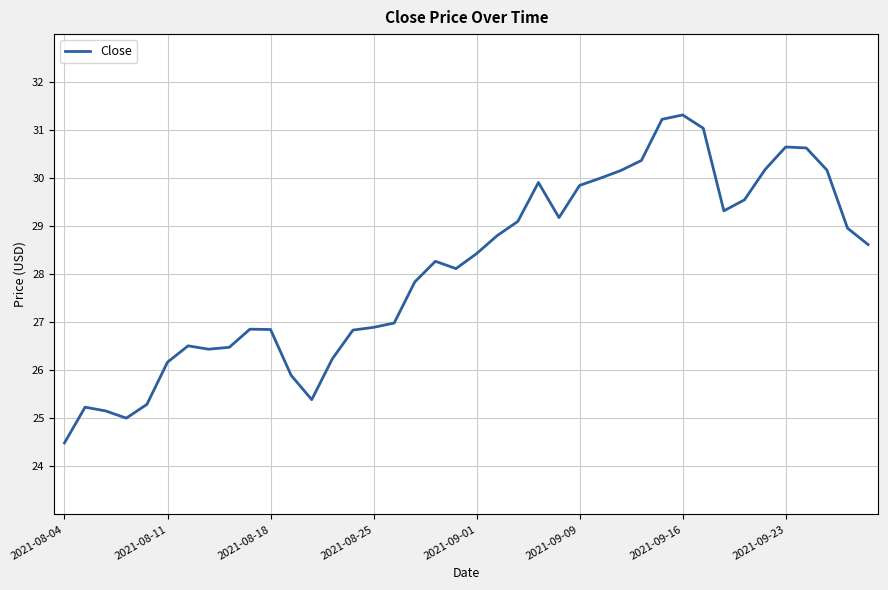

What is the greatest value displayed?

31.3